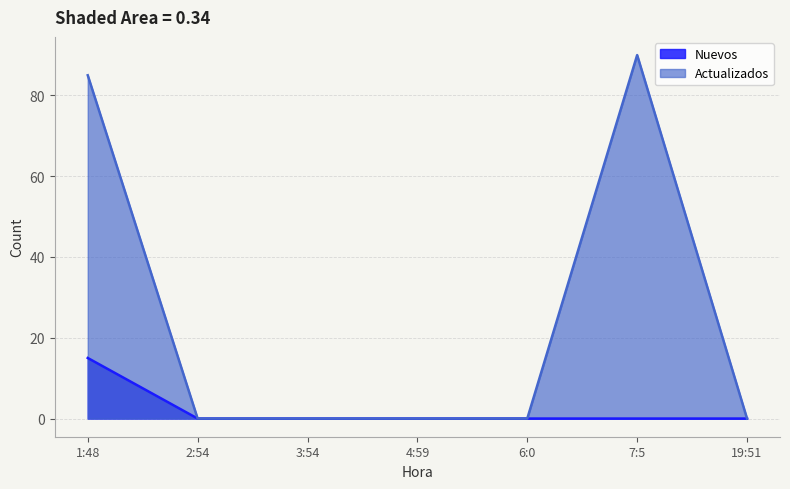

What are all the series names shown in the legend?

Nuevos, Actualizados